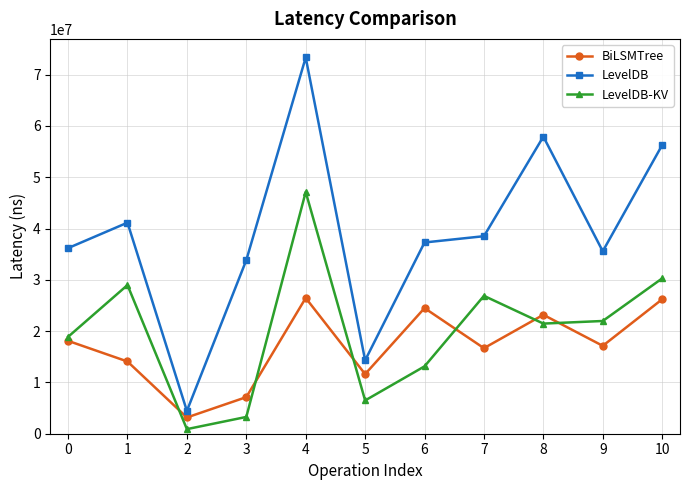

At which category does the chart reach its peak across all series?

4